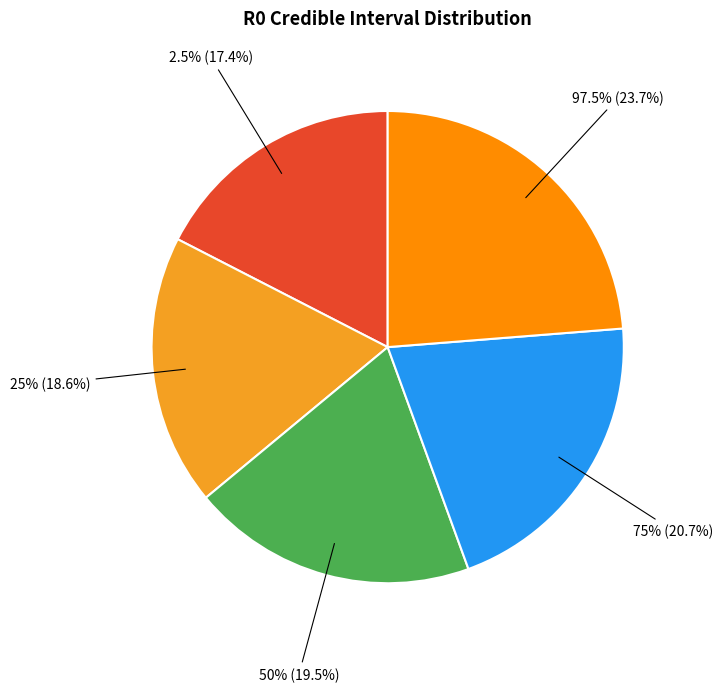

How many slices are in this pie chart?

5